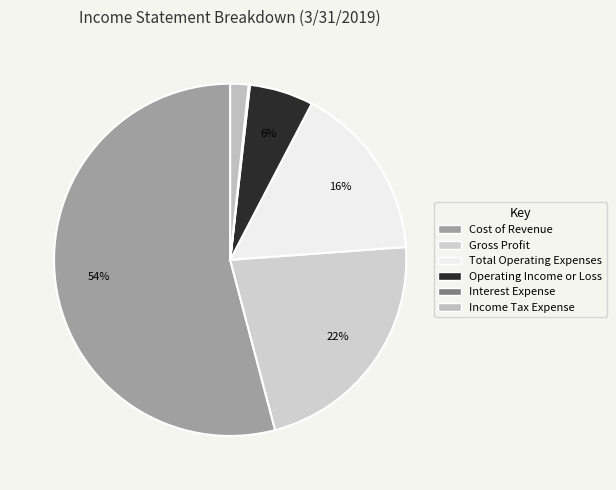

The Income Tax Expense slice represents 2% of the pie. True or false?

True